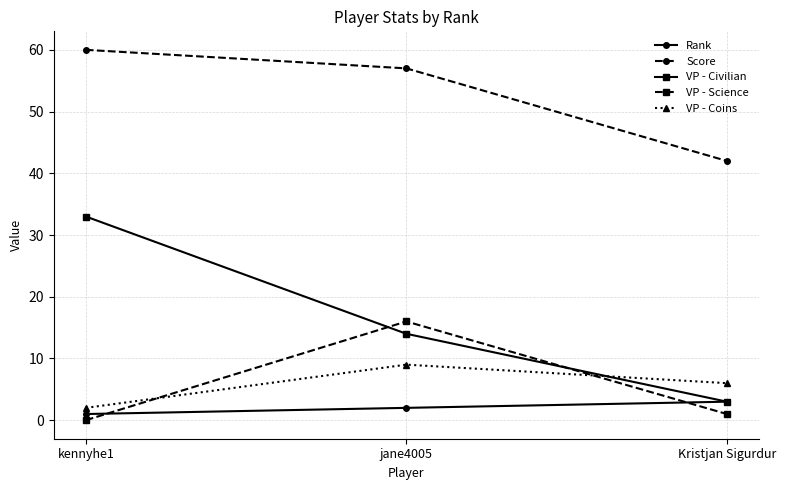

What is the value of the VP - Coins point at the 3rd from the left?

6